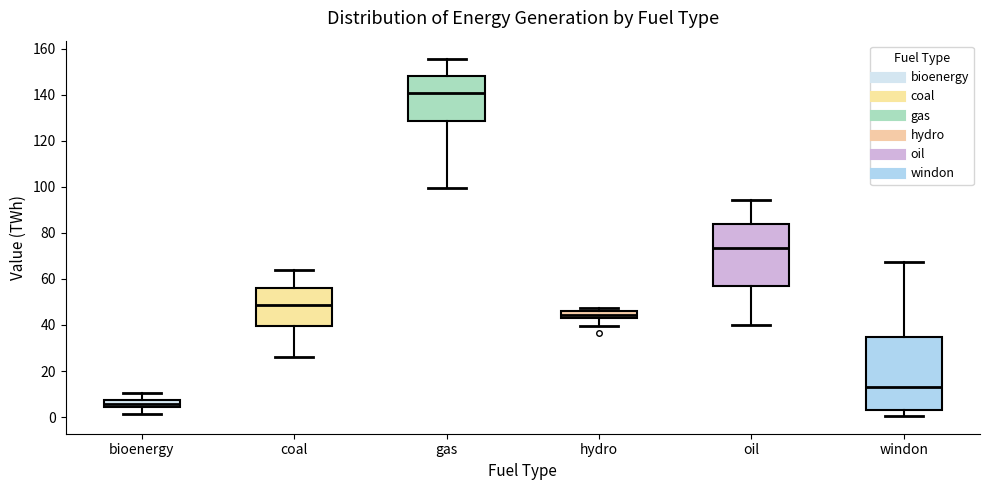

Where is the lower edge of the box for hydro on the y-axis? The values are not printed on the chart, so give them approximately, as read against the axis.

42